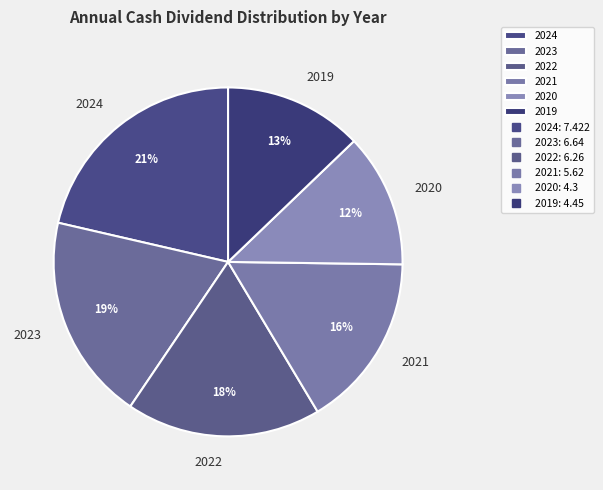

To the nearest percent, what is the difference between the largest and smallest slice percentages?

9%